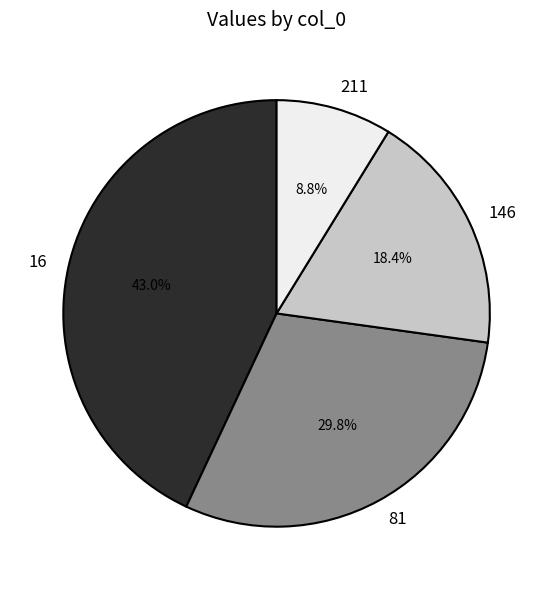

To the nearest percent, what is the combined percentage of 81 and 146?

48%